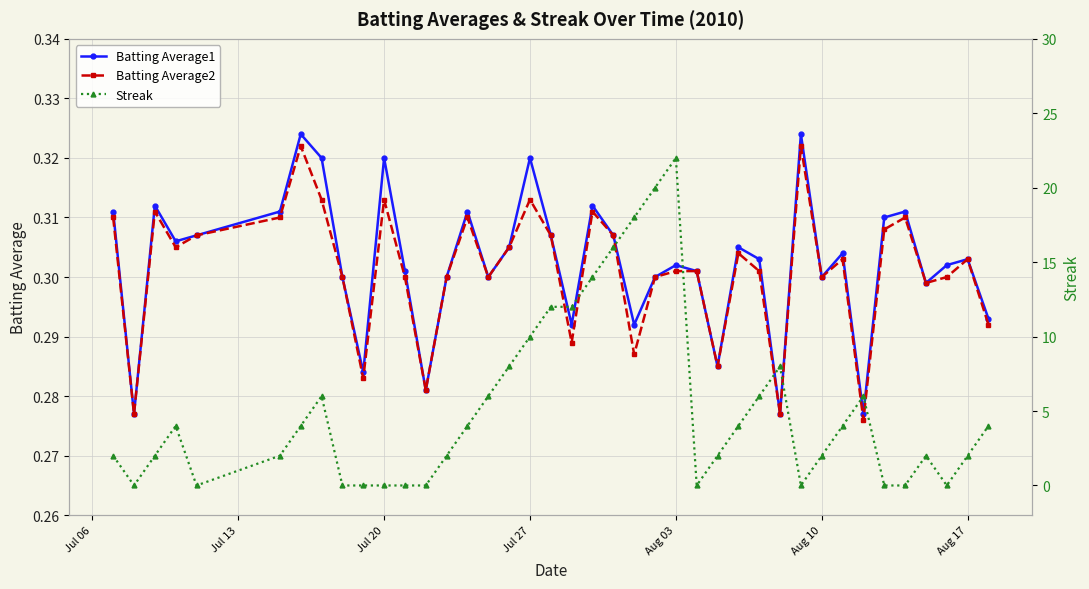

How many lines are shown in the chart?

3